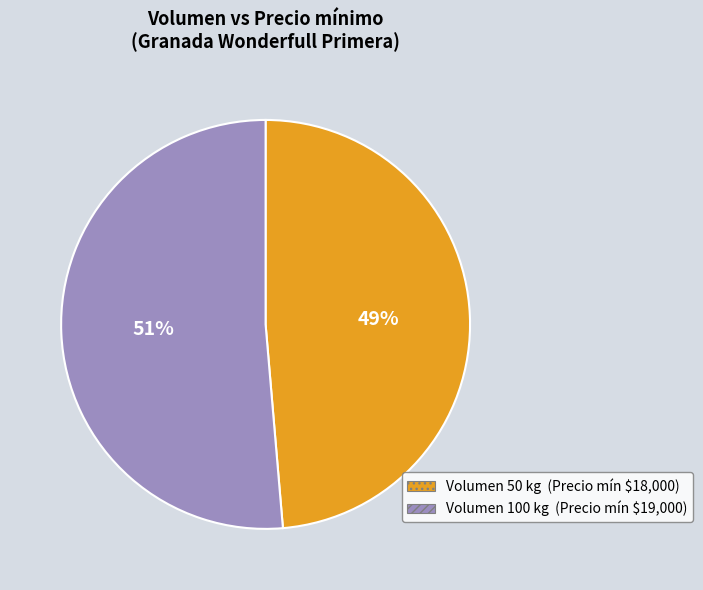

Which slice represents more than half of the pie?

Volumen 100 kg (Precio mín $19,000)